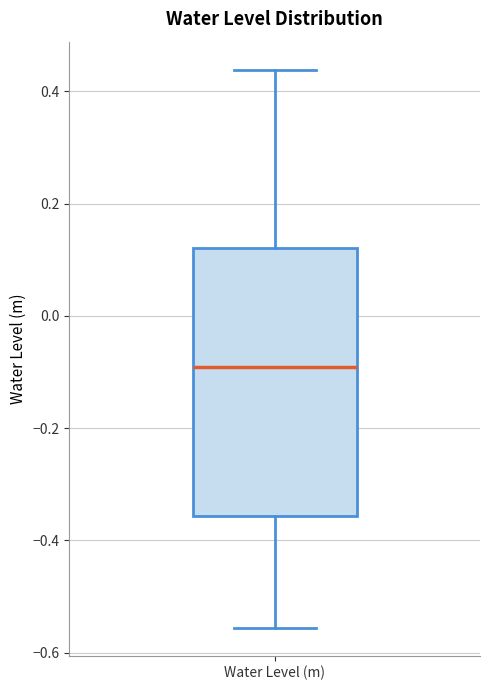

Where does the median line of the box for Water Level (m) sit on the y-axis? The values are not printed on the chart, so give them approximately, as read against the axis.

-0.10